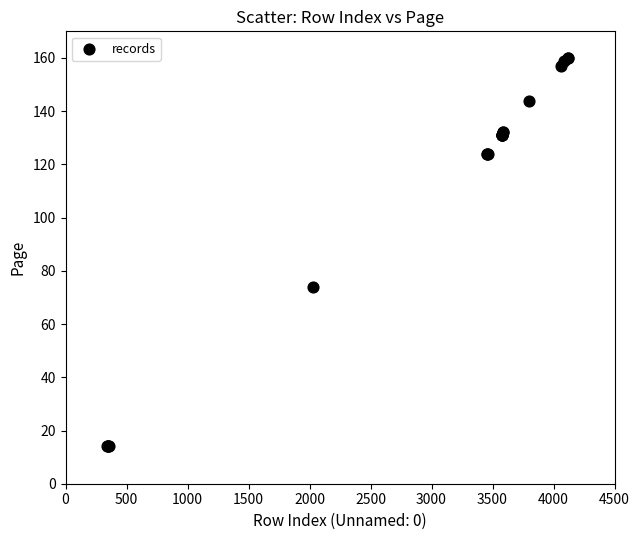

What Y value in the scatter plot is closest to 87?

74